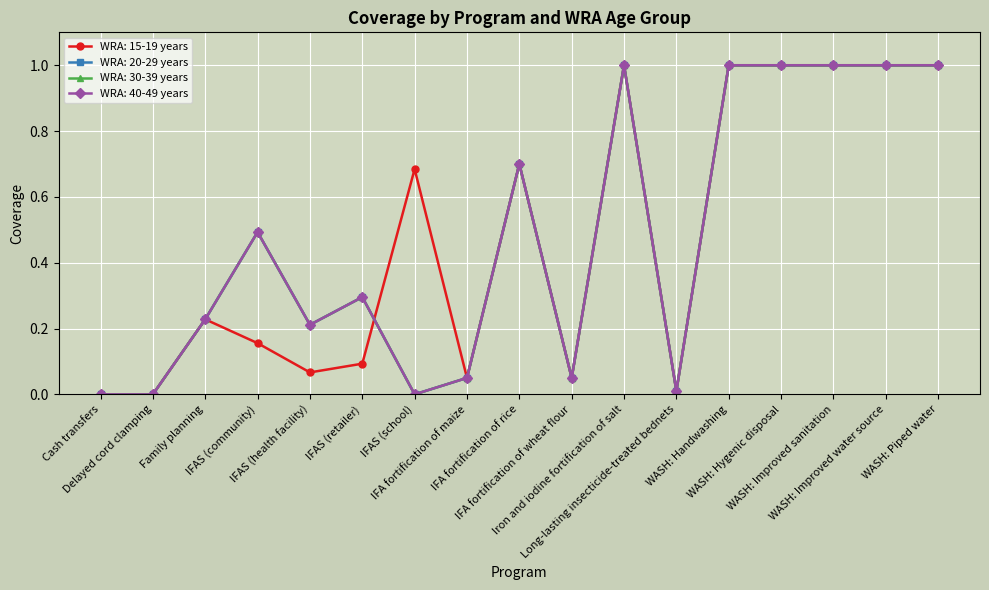

Where is WRA: 40-49 years nearest to the value 0?

Cash transfers